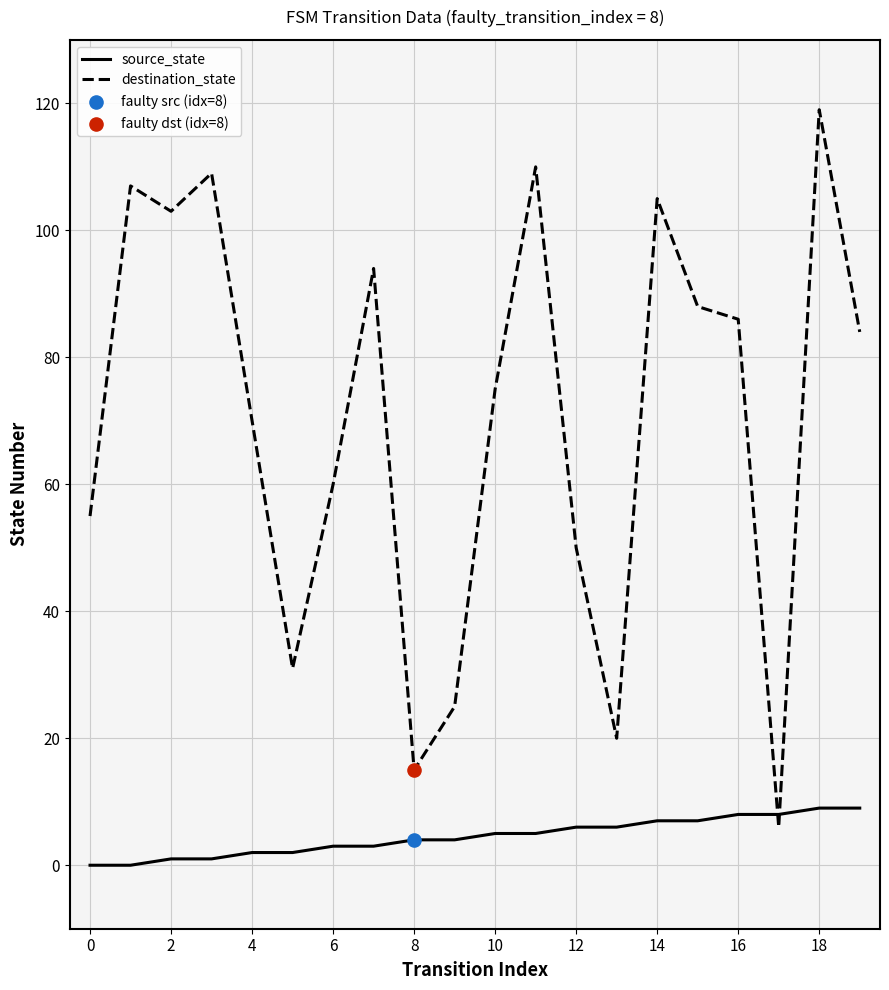

List the series in order of their peak value, highest first.

destination_state, source_state